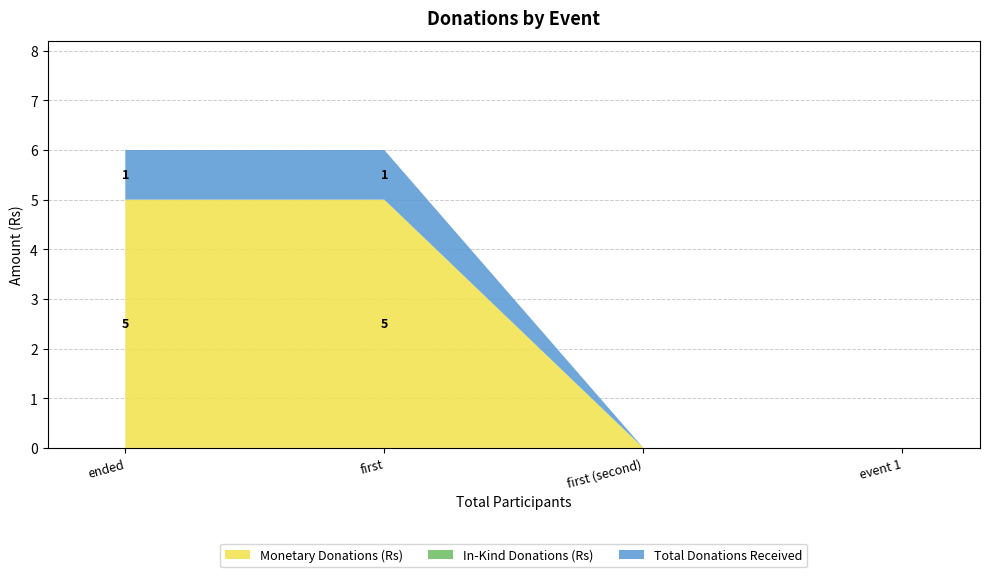

Reading left to right, what are all the values shown in this chart?

Monetary Donations (Rs): 1=5	2=5	2=0	1=0
In-Kind Donations (Rs): 1=0	2=0	2=0	1=0
Total Donations Received: 1=1	2=1	2=0	1=0